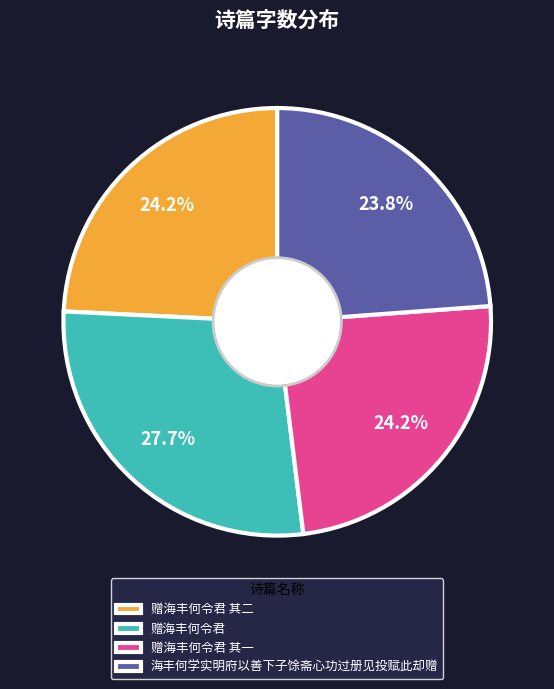

Do 赠海丰何令君 and 赠海丰何令君 其二 together represent more than half of the pie?

Yes